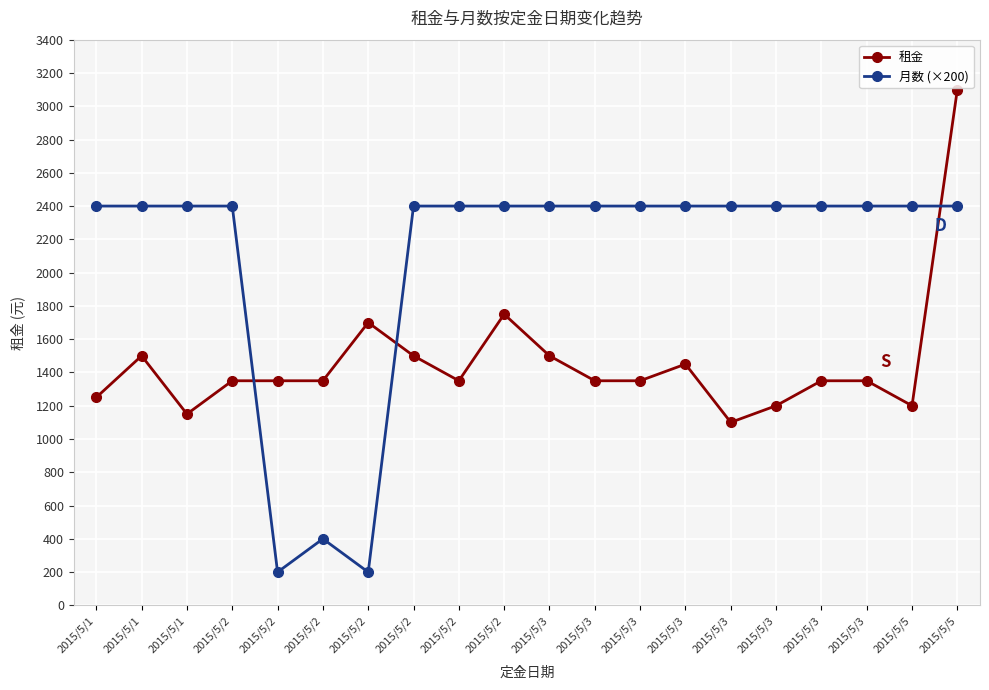

What are all the series names shown in the legend?

租金, 月数 (×200)